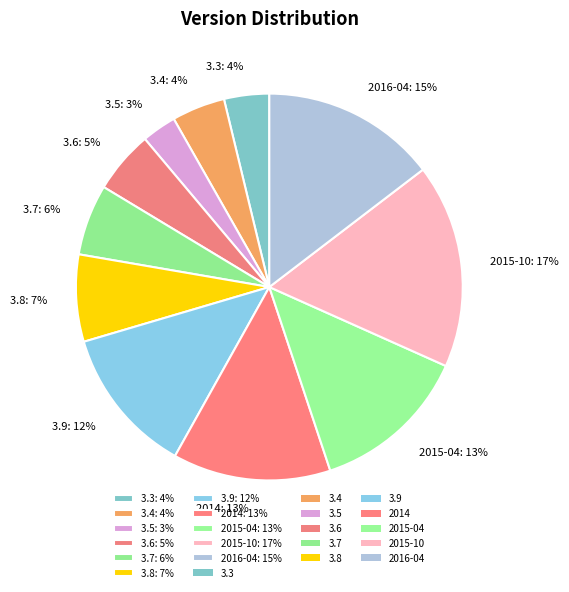

True or false: 3.9: 12% accounts for 3% of the total.

False